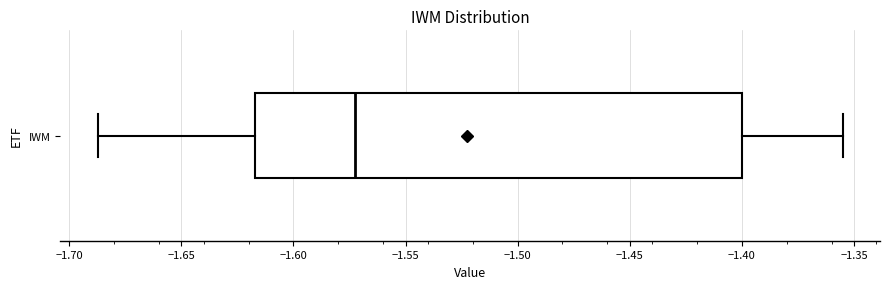

Read this box plot against the x-axis: the position of the median line, the range covered by the box, and the ends of both whiskers. The values are not printed on the chart, so give them approximately, as read against the axis.

median -1.575, box -1.615 to -1.400, whiskers -1.685 to -1.355